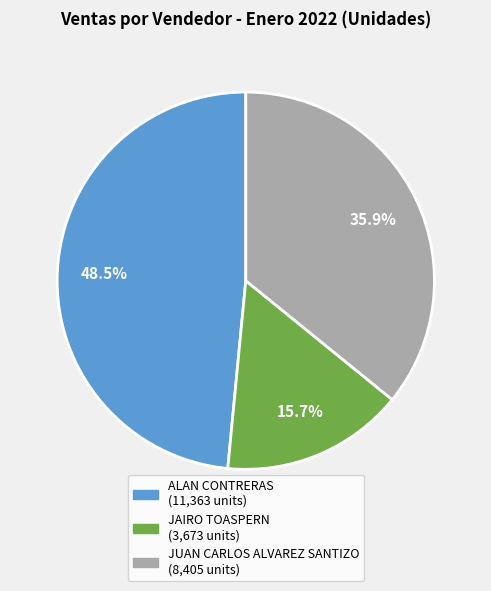

To the nearest percent, what is the combined percentage of ALAN CONTRERAS and JUAN CARLOS ALVAREZ SANTIZO?

84%